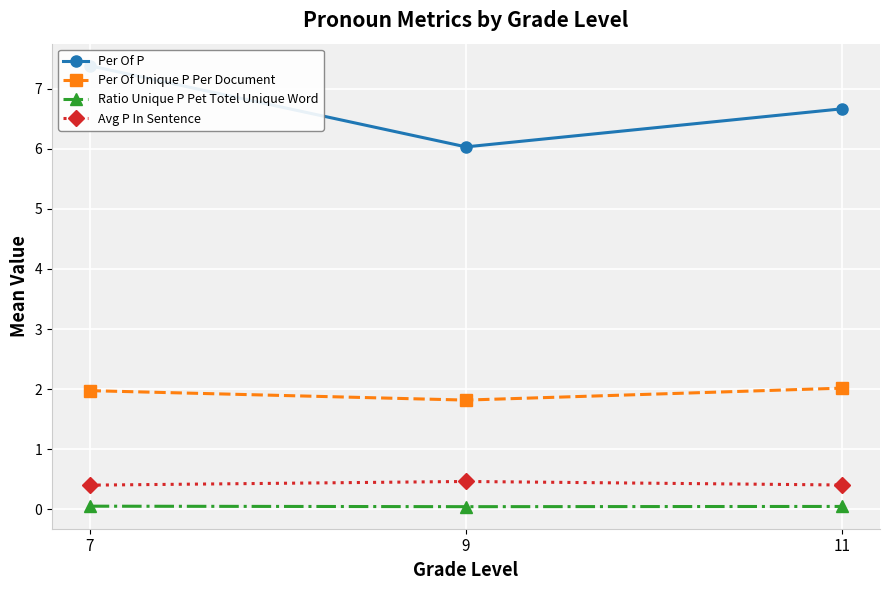

Which category has the lowest value in the Per Of P series?

9